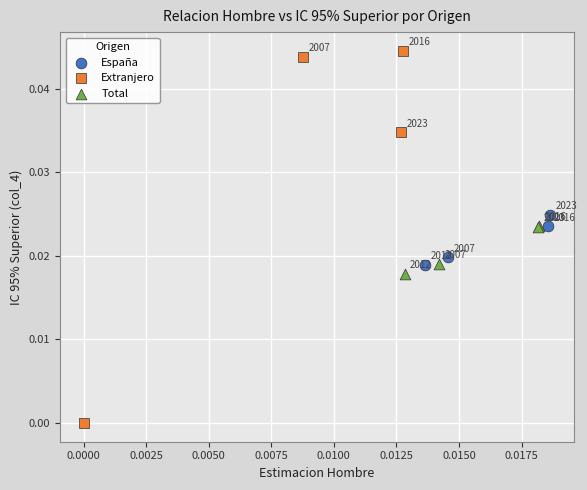

Which series contains the highest Y value?

Extranjero